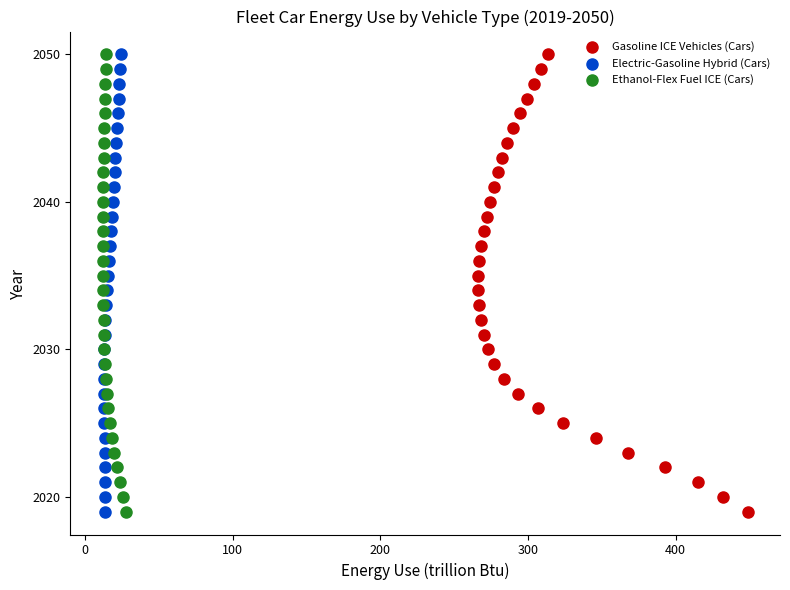

What are all the series names shown in the legend?

Gasoline ICE Vehicles (Cars), Electric-Gasoline Hybrid (Cars), Ethanol-Flex Fuel ICE (Cars)